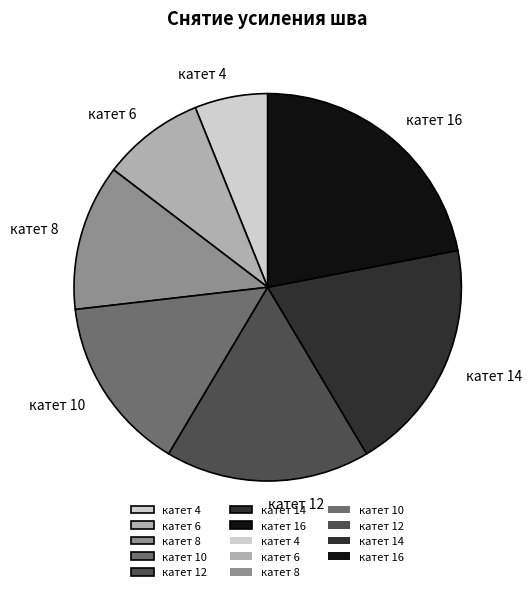

Approximately how many times larger is the value at катет 6 compared to катет 8?

0.7